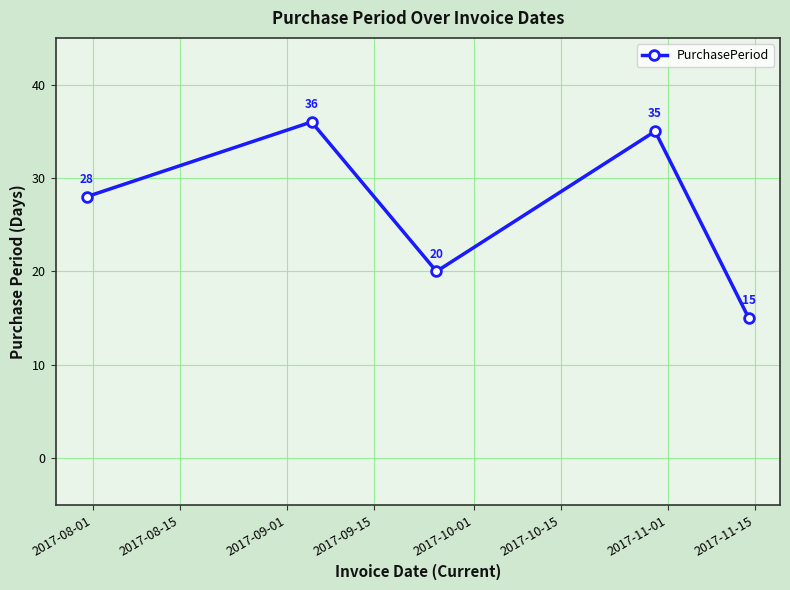

Count the number of data series in this chart.

1